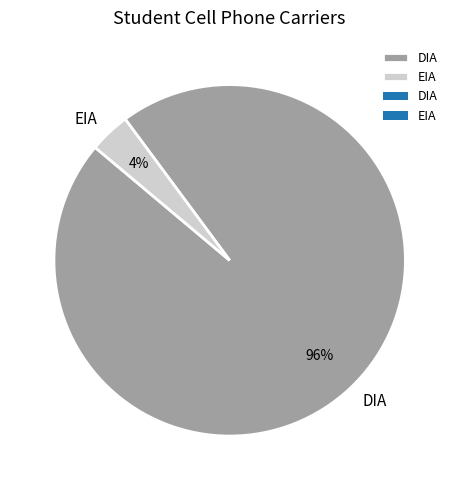

Which slice represents more than half of the pie?

DIA